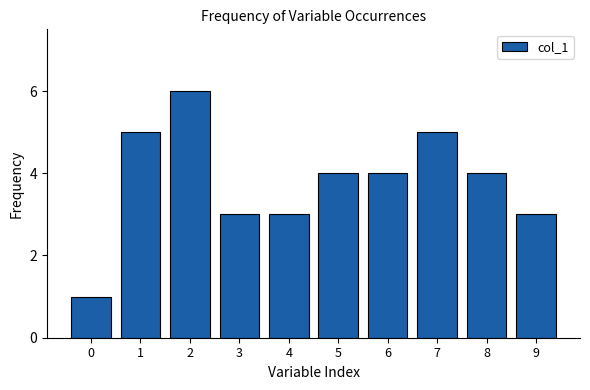

Reading left to right, list all the values displayed in this chart.

1	5	6	3	3	4	4	5	4	3